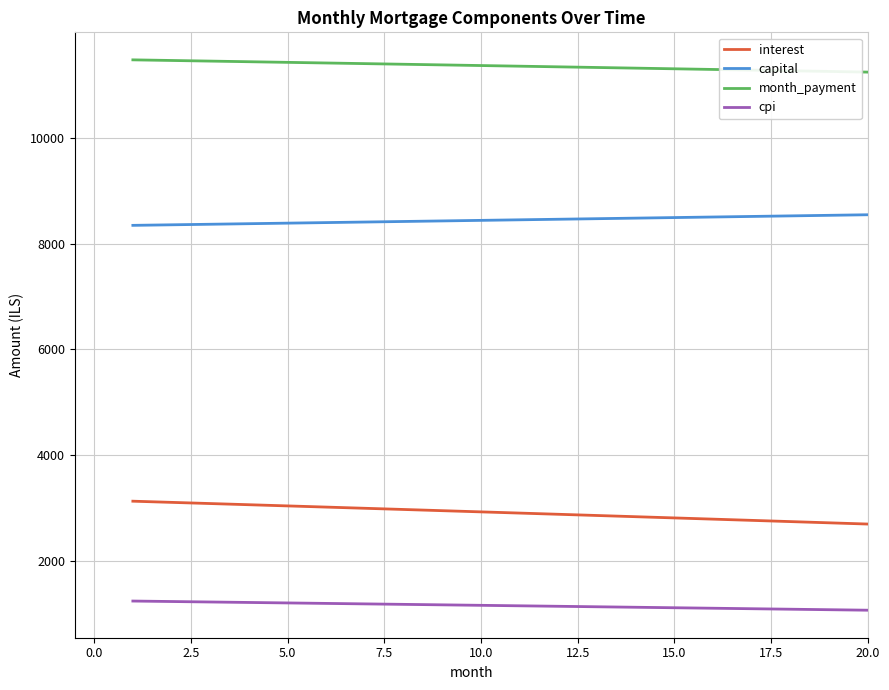

List the series in order of their peak value, highest first.

month_payment, capital, interest, cpi